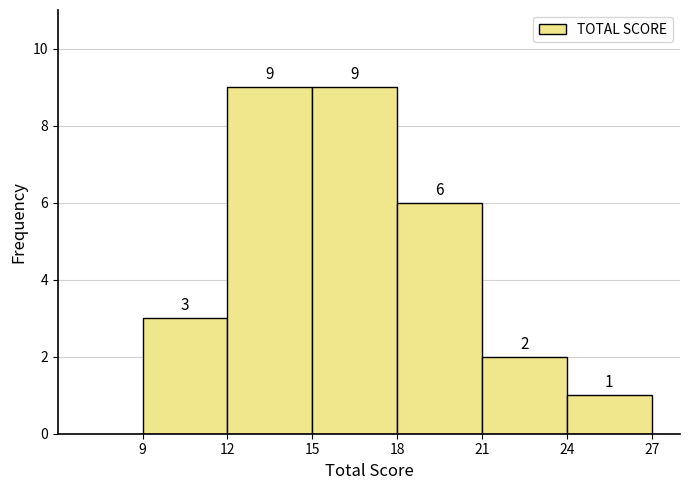

Reading left to right, list every bar in this chart as the range it spans on the x-axis followed by its height.

9 to 12: 3
12 to 15: 9
15 to 18: 9
18 to 21: 6
21 to 24: 2
24 to 27: 1